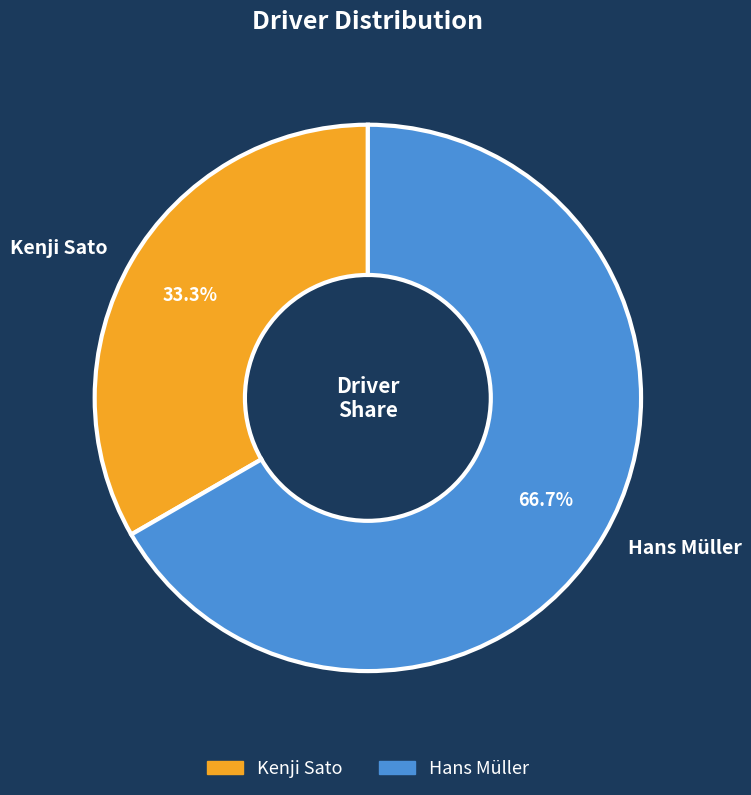

Is there a majority slice in this chart?

Yes